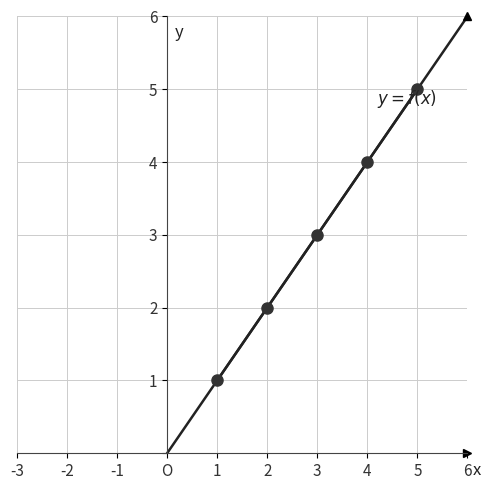

Which has a higher value, 5 or 1?

5